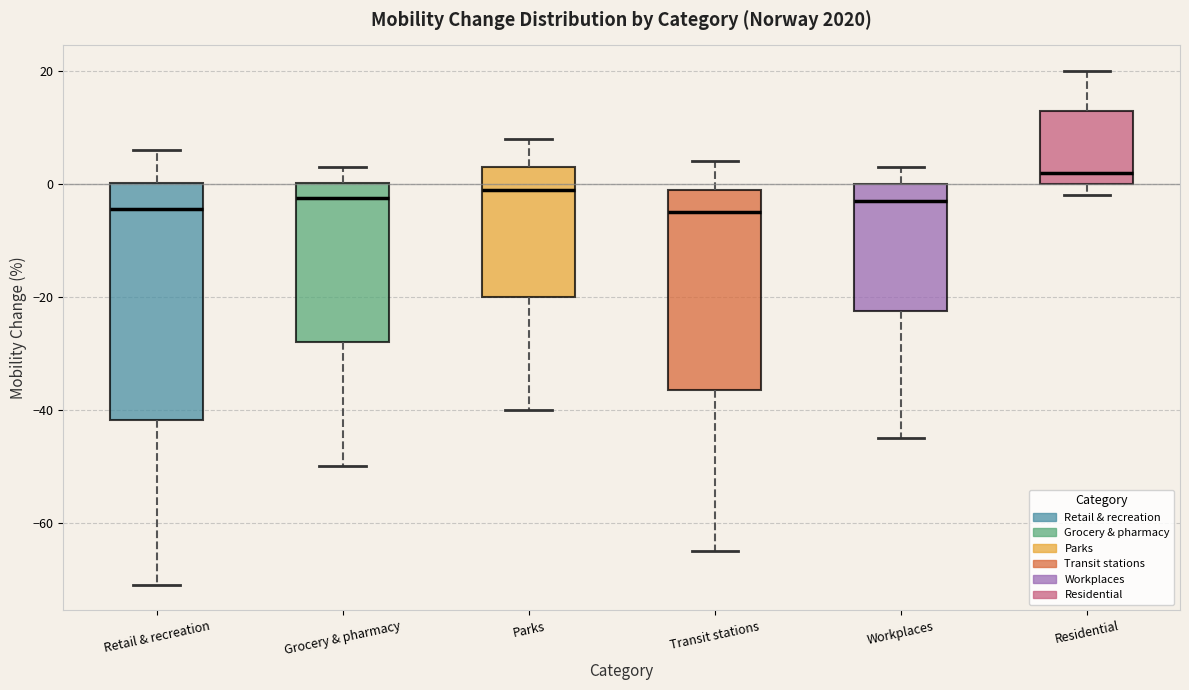

Reading left to right, read every box against the y-axis: the position of its median line, the range the box covers, and the ends of its whiskers. The values are not printed on the chart, so give them approximately, as read against the axis.

Retail & recreation: median -4, box -42 to 0, whiskers -70 to 6
Grocery & pharmacy: median -2, box -28 to 0, whiskers -50 to 4
Parks: median 0, box -20 to 4, whiskers -40 to 8
Transit stations: median -4, box -36 to 0, whiskers -64 to 4
Workplaces: median -2, box -22 to 0, whiskers -44 to 4
Residential: median 2, box 0 to 14, whiskers -2 to 20